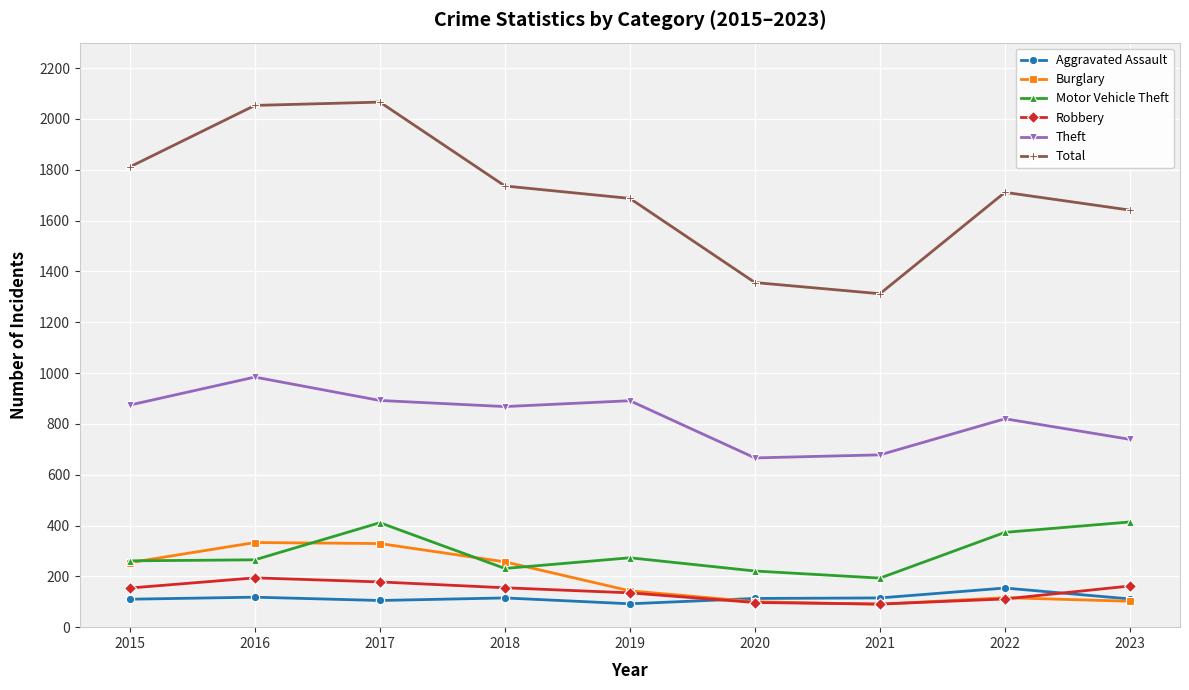

Which series has the widest spread of values?

Total